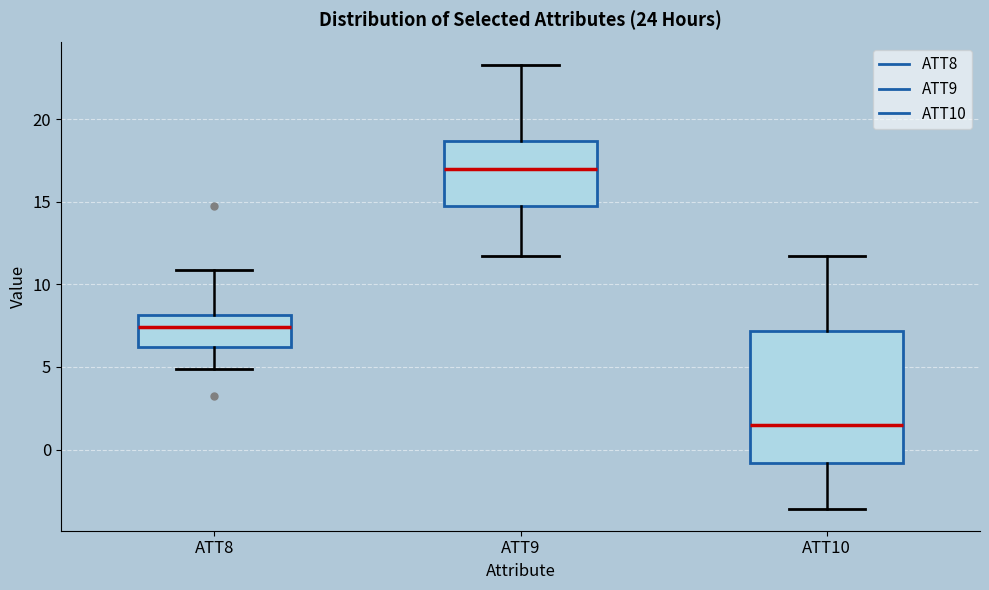

Which box's median line is the lowest?

ATT10